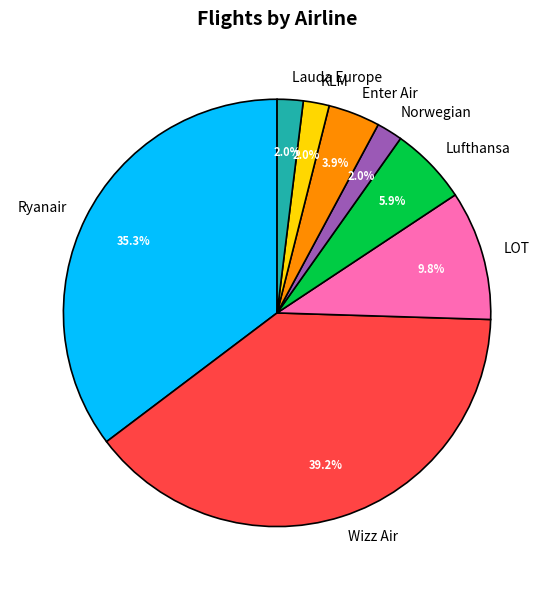

To the nearest percent, what percentage of the pie is Lauda Europe?

2%